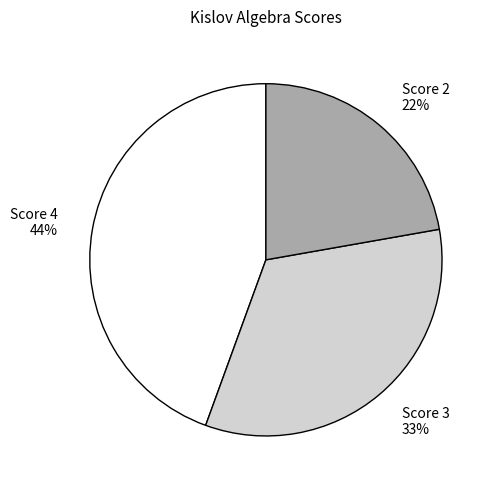

Which category has the biggest portion of the pie?

Score 4